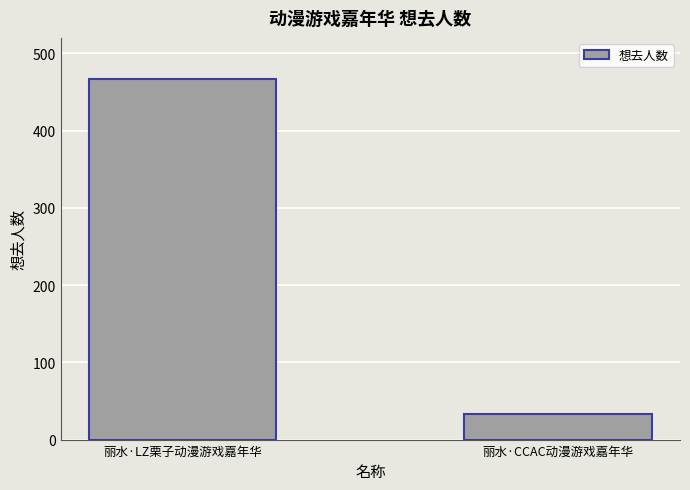

Count the values in the range 33 to 467.

2